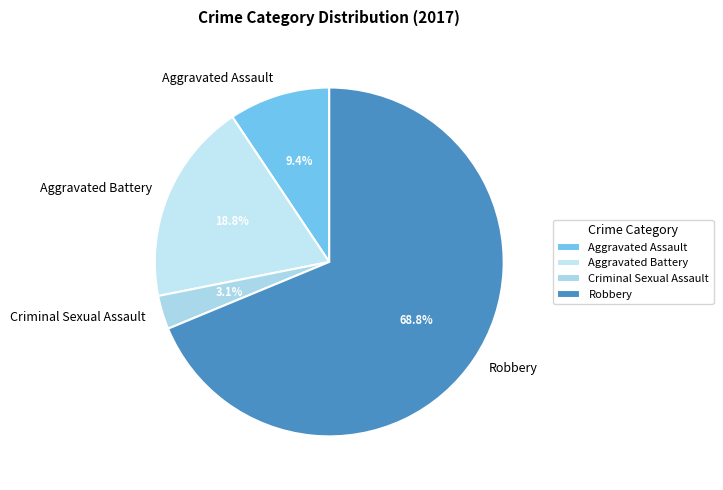

Is it true that Aggravated Assault is 9% of the pie?

True